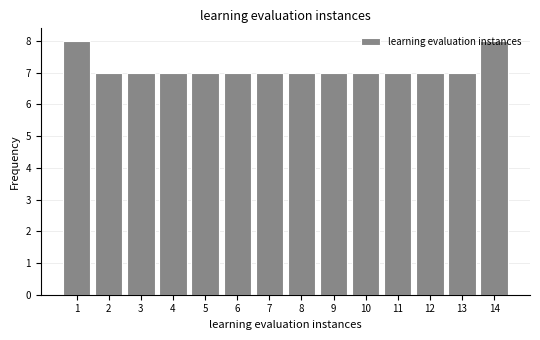

What is the minimum value shown in the chart?

7